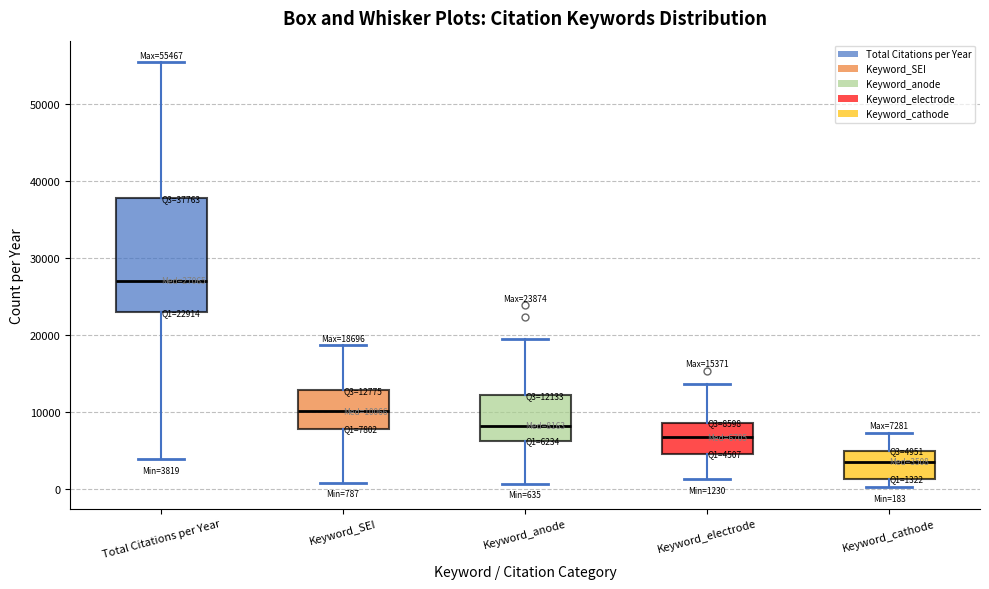

Which box is the tallest, from its lower edge to its upper edge?

Total Citations per Year